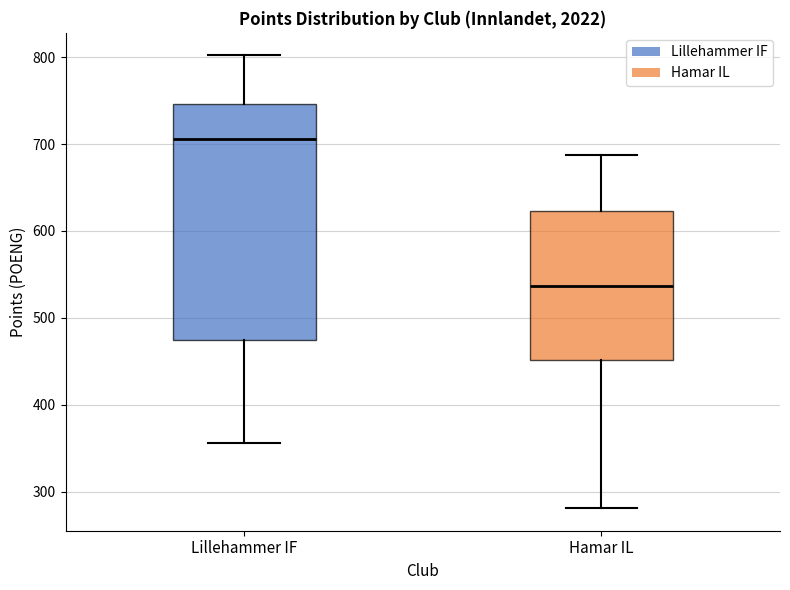

Reading left to right, read every box against the y-axis: the position of its median line, the range the box covers, and the ends of its whiskers. The values are not printed on the chart, so give them approximately, as read against the axis.

Lillehammer IF: median 710, box 480 to 750, whiskers 360 to 800
Hamar IL: median 540, box 450 to 620, whiskers 280 to 690